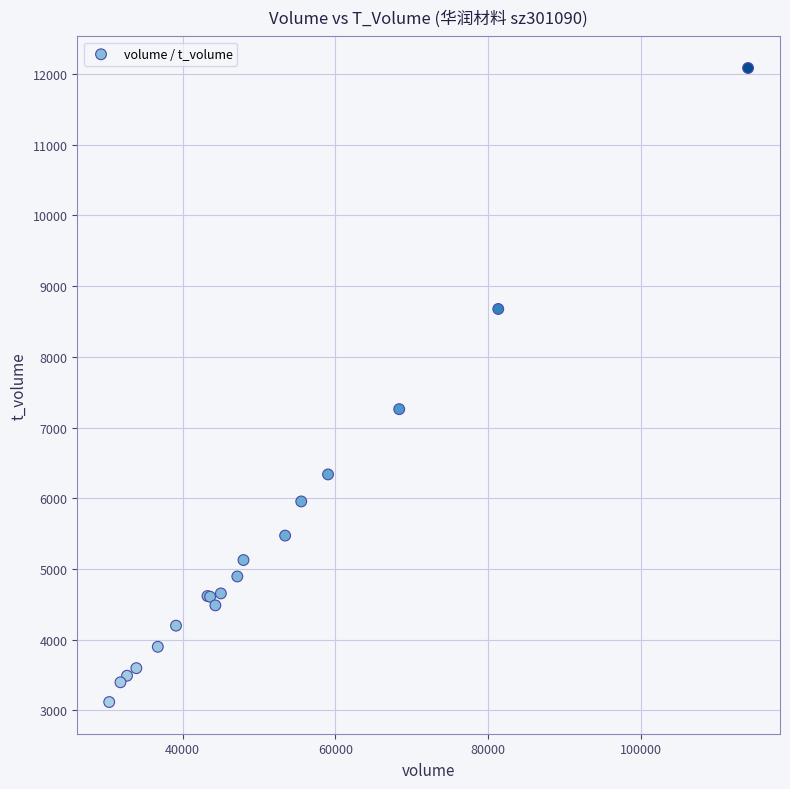

What Y value in the scatter plot is closest to 7601?

7260